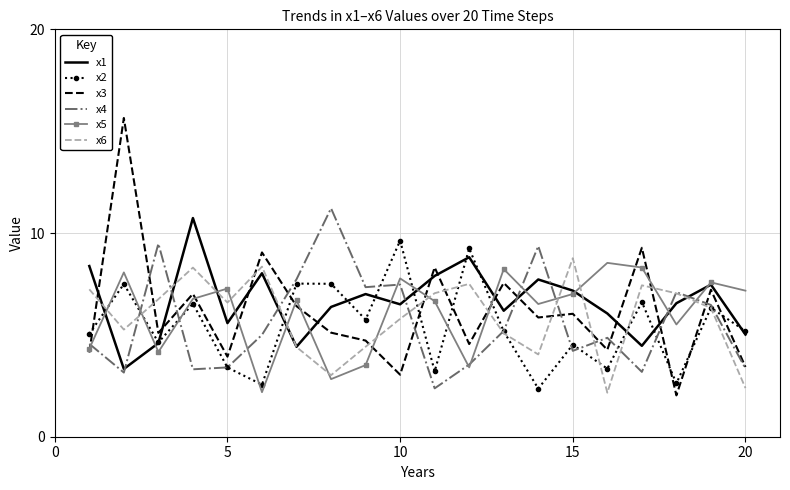

Which series has the largest range (max minus min)?

x3